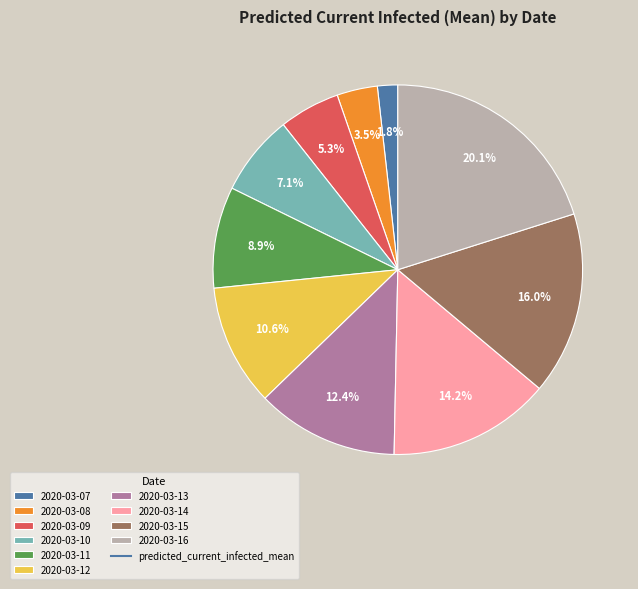

Count the number of slices in the pie.

10